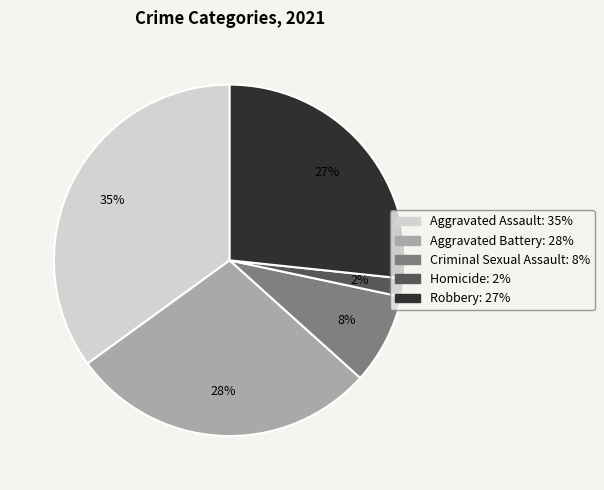

Count the number of slices in the pie.

5